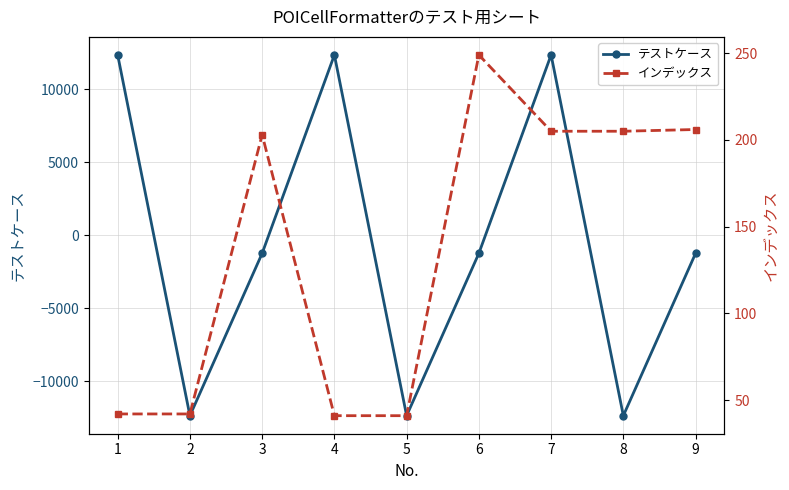

Reading left to right, transcribe all the data shown in this chart.

テストケース: 1=12345.0	2=-12345.0	3=-1234.5	4=12345.0	5=-12345.0	6=-1234.5	7=12345.0	8=-12345.0	9=-1234.5
インデックス: 1=42.0	2=42.0	3=203.0	4=41.0	5=41.0	6=249.0	7=205.0	8=205.0	9=206.0